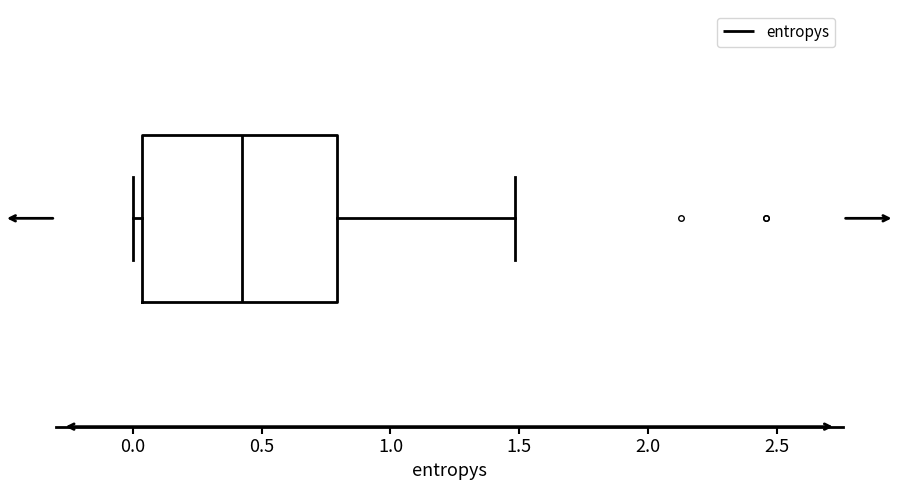

Transcribe this box plot: give where the median line is, the range the box spans, and where the two whiskers end, as read against the x-axis. The values are not printed on the chart, so give them approximately, as read against the axis.

median 0.45, box 0.05 to 0.80, whiskers 0.00 to 1.50